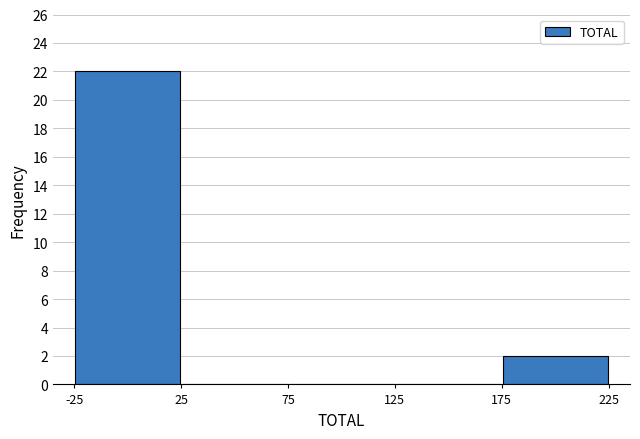

Reading left to right, list every bar in this chart as the range it spans on the x-axis followed by its height. The values are not printed on the chart, so give them approximately, as read against the axis.

-25 to 25: 22
25 to 75: 0
75 to 125: 0
125 to 175: 0
175 to 225: 2